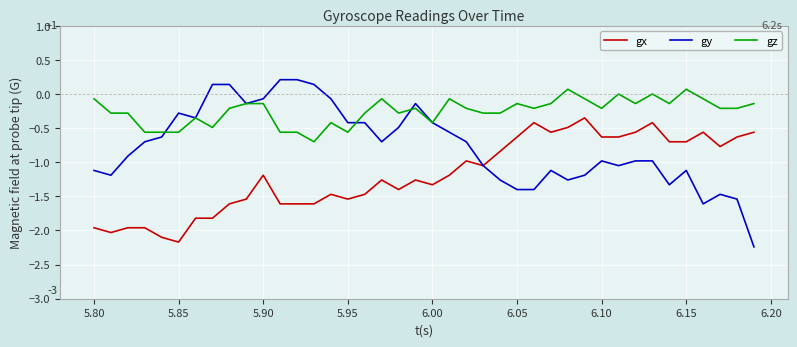

Rank the series by their average value, from highest to lowest.

gz, gy, gx